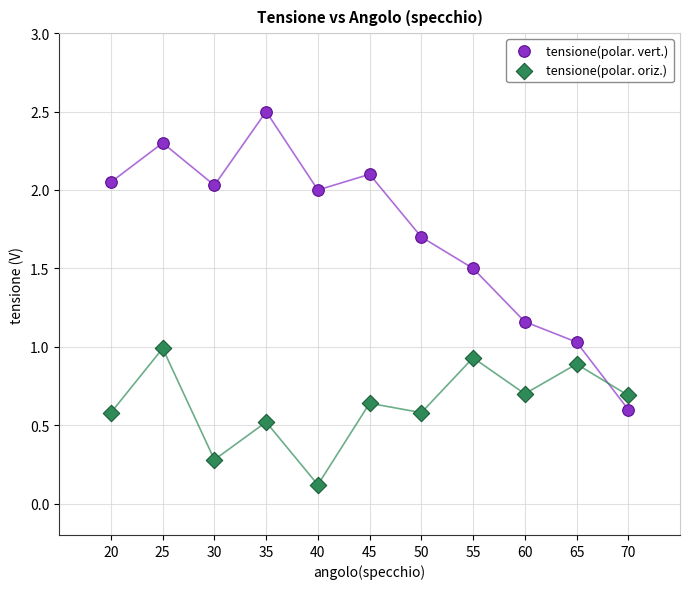

Which series has the widest spread of Y values?

tensione(polar. vert.)